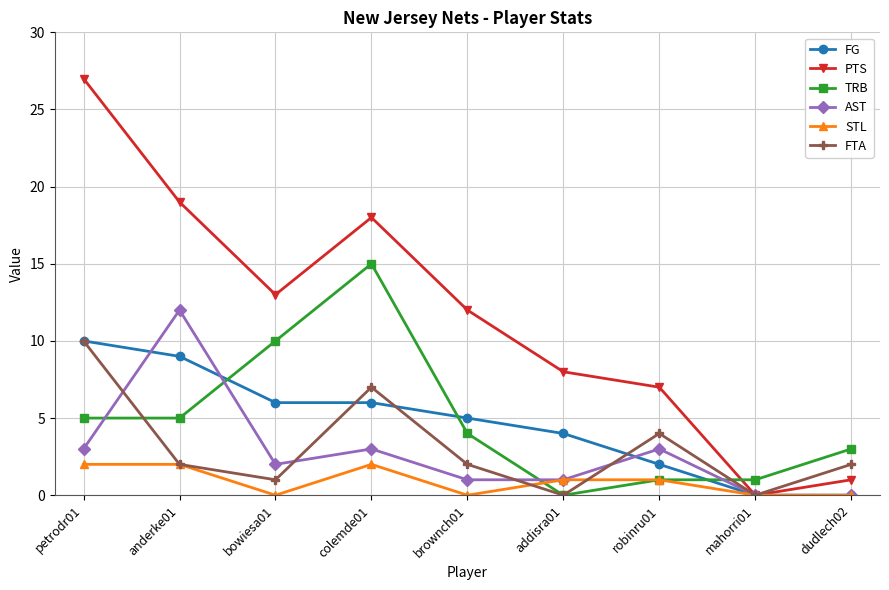

The PTS series shows 9 at anderke01. True or false?

False